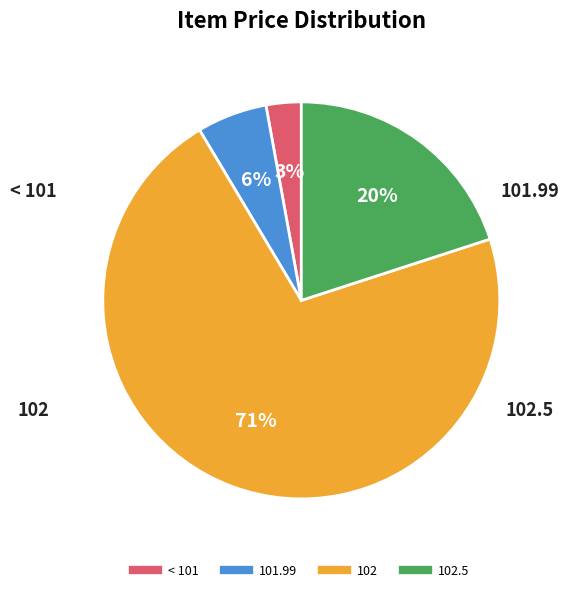

Count the number of slices in the pie.

4